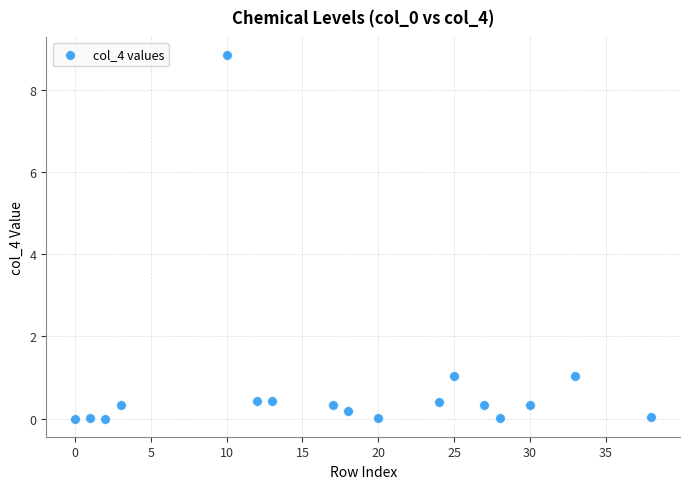

What is the range of X values (max minus min)?

38.0